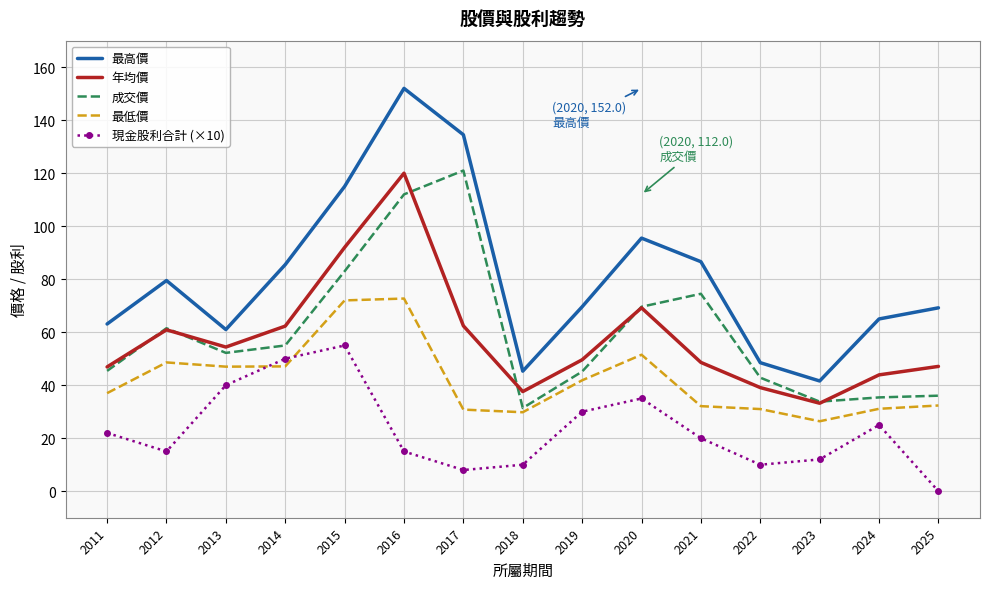

At which category does 成交價 reach its first local peak?

2012